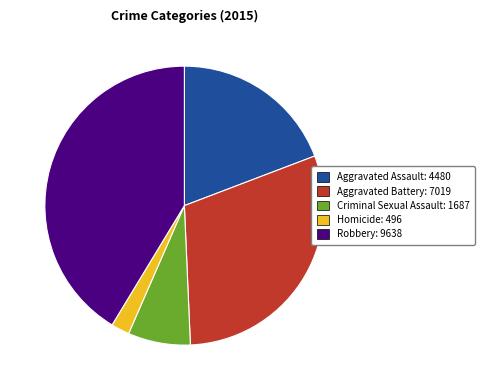

Which has a higher value, Criminal Sexual Assault or Aggravated Assault?

Aggravated Assault